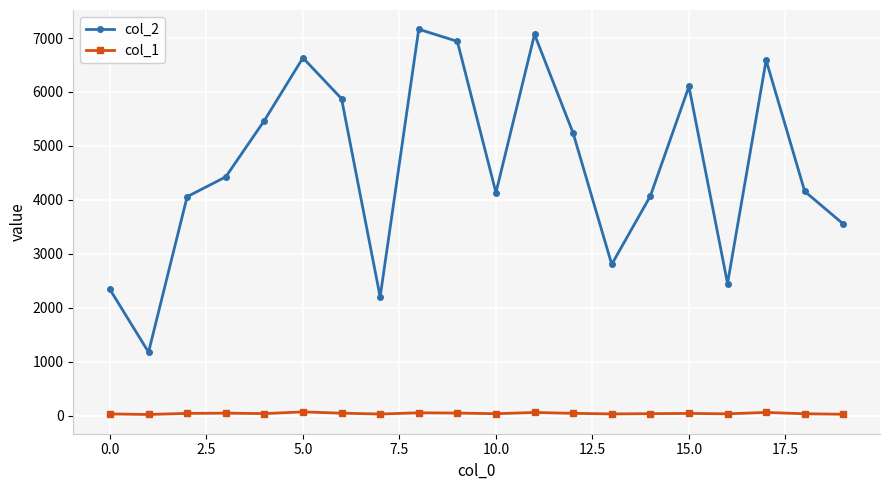

How many lines are shown in the chart?

2